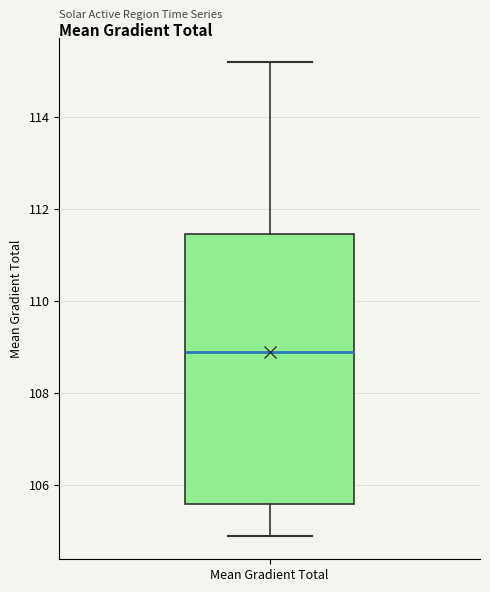

Read this box plot against the y-axis: the position of the median line, the range covered by the box, and the ends of both whiskers. The values are not printed on the chart, so give them approximately, as read against the axis.

median 108.8, box 105.6 to 111.4, whiskers 104.8 to 115.2